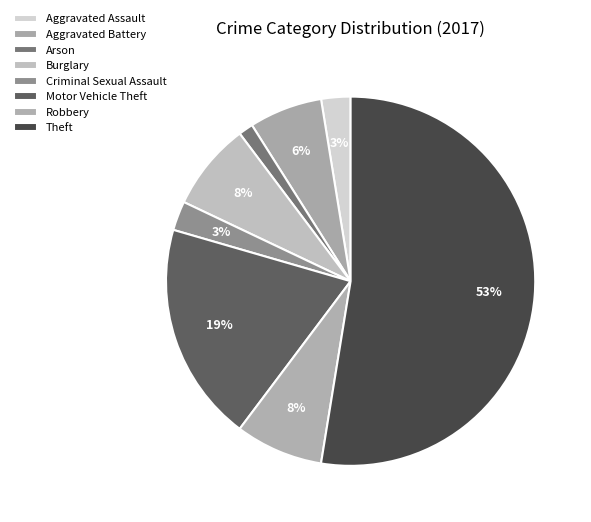

The Theft slice represents 64% of the pie. True or false?

False